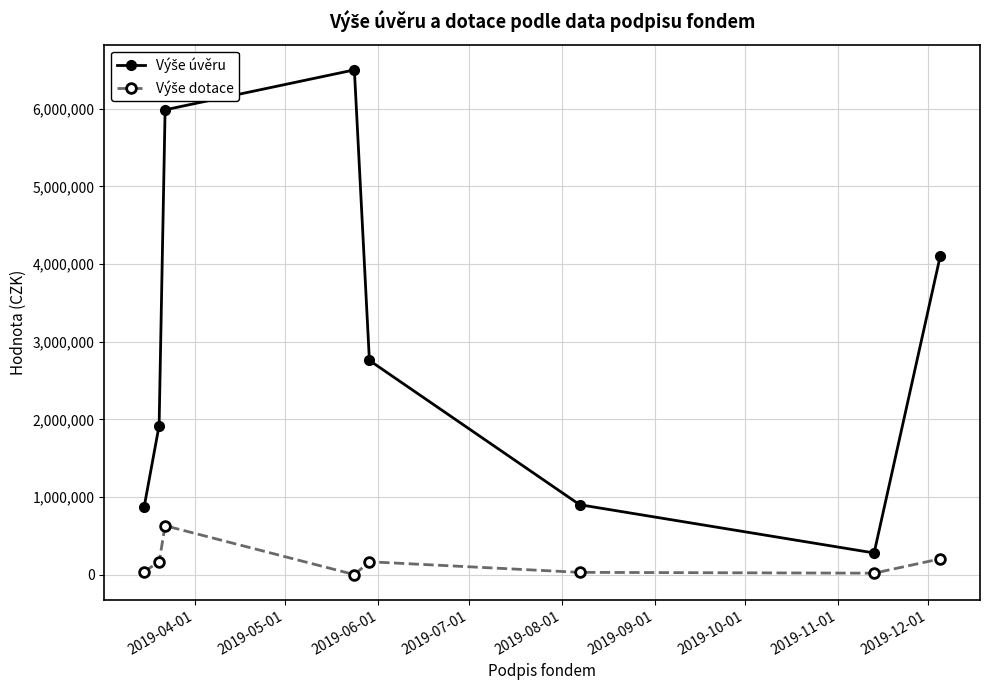

At how many categories does at least one series exceed 2469935?

4